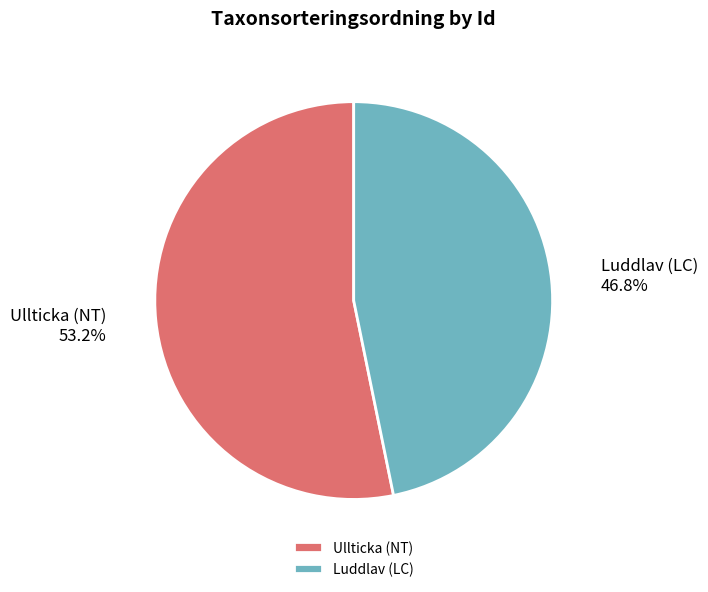

What portion of the pie excludes Ullticka (NT)?

46.8%